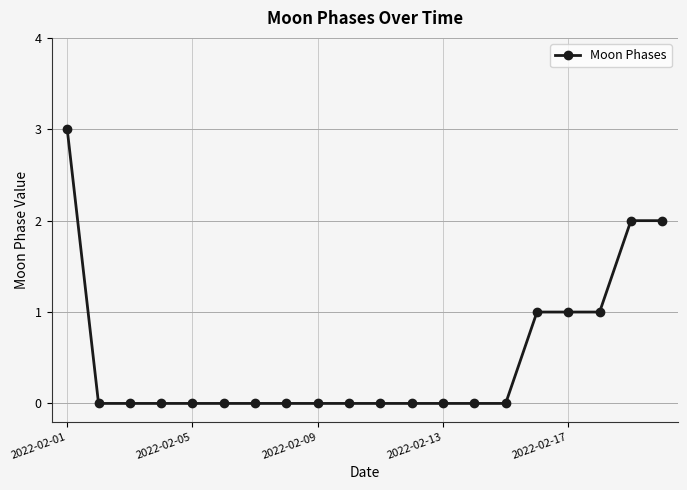

What is the maximum value shown in the chart?

3